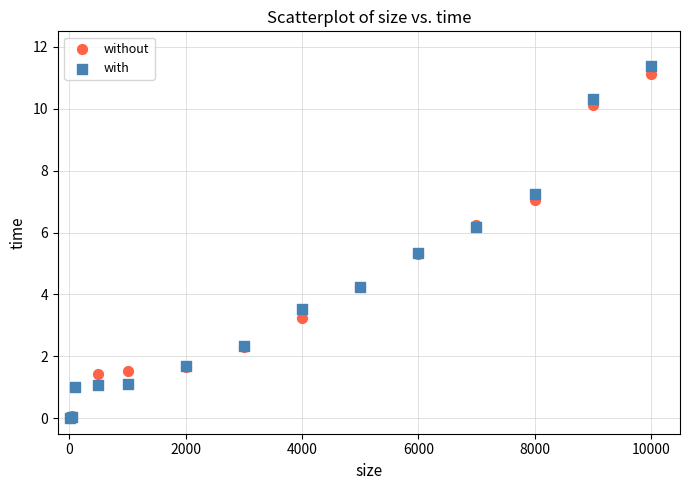

What are all the series names shown in the legend?

without, with